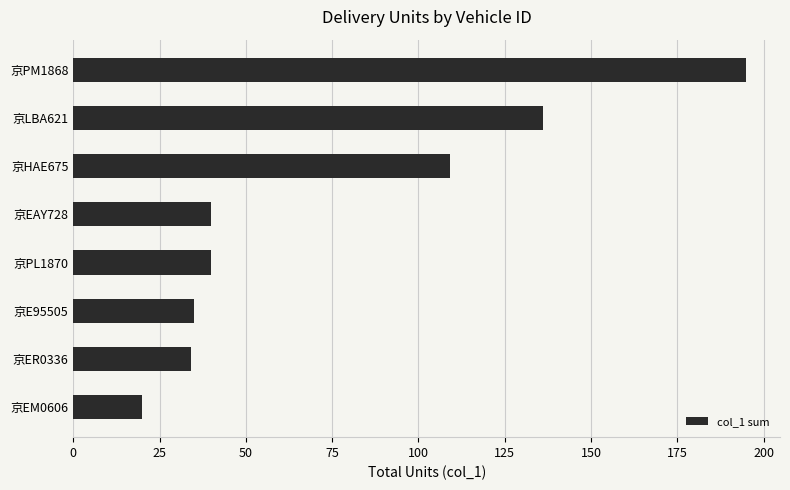

What is the smallest value displayed?

20